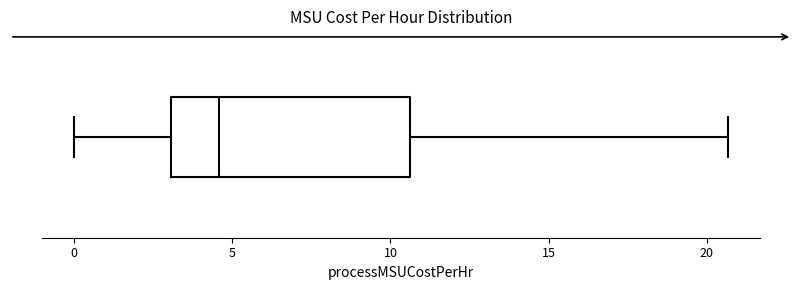

Read this box plot against the x-axis: the position of the median line, the range covered by the box, and the ends of both whiskers. The values are not printed on the chart, so give them approximately, as read against the axis.

median 4.5, box 3.0 to 10.5, whiskers 0.0 to 20.5